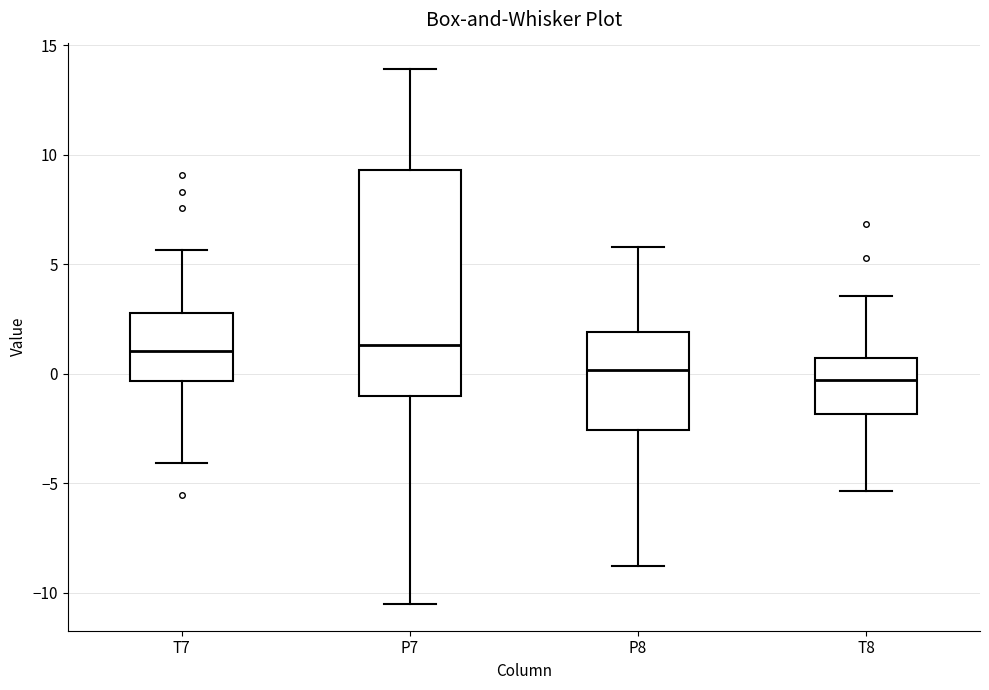

Reading left to right, read every box against the y-axis: the position of its median line, the range the box covers, and the ends of its whiskers. The values are not printed on the chart, so give them approximately, as read against the axis.

T7: median 1.0, box -0.5 to 3.0, whiskers -4.0 to 5.5
P7: median 1.5, box -1.0 to 9.5, whiskers -10.5 to 14.0
P8: median 0.0, box -2.5 to 2.0, whiskers -9.0 to 6.0
T8: median -0.5, box -2.0 to 0.5, whiskers -5.5 to 3.5